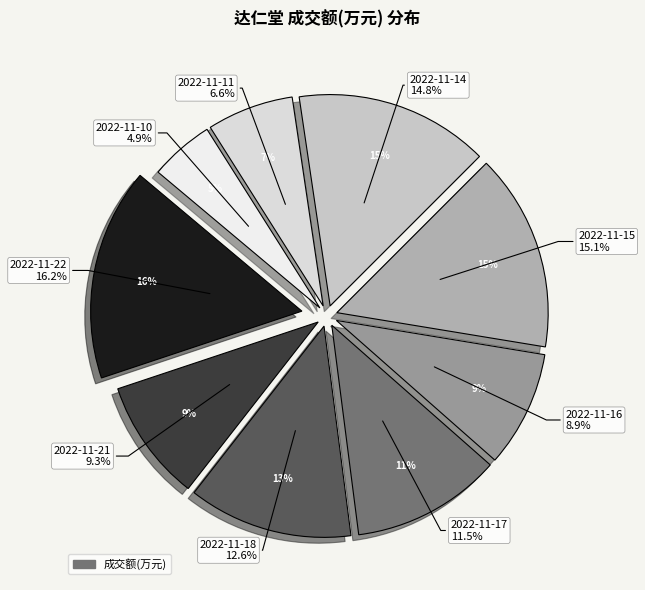

To the nearest percent, what percentage of the pie is 2022-11-22?

16%